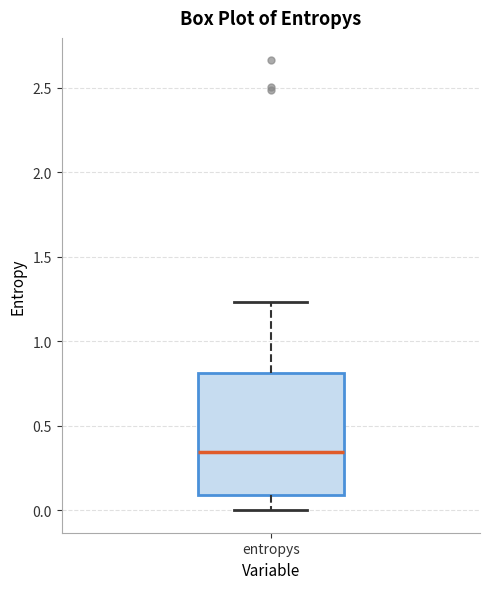

Where does the upper whisker of the box for entropys end on the y-axis? The values are not printed on the chart, so give them approximately, as read against the axis.

1.25